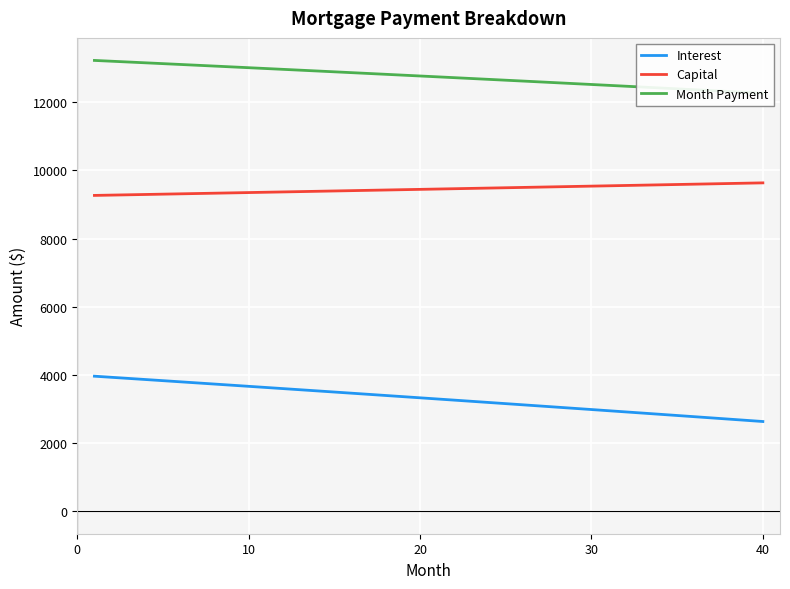

What is the average value of the Capital series?

9451.6